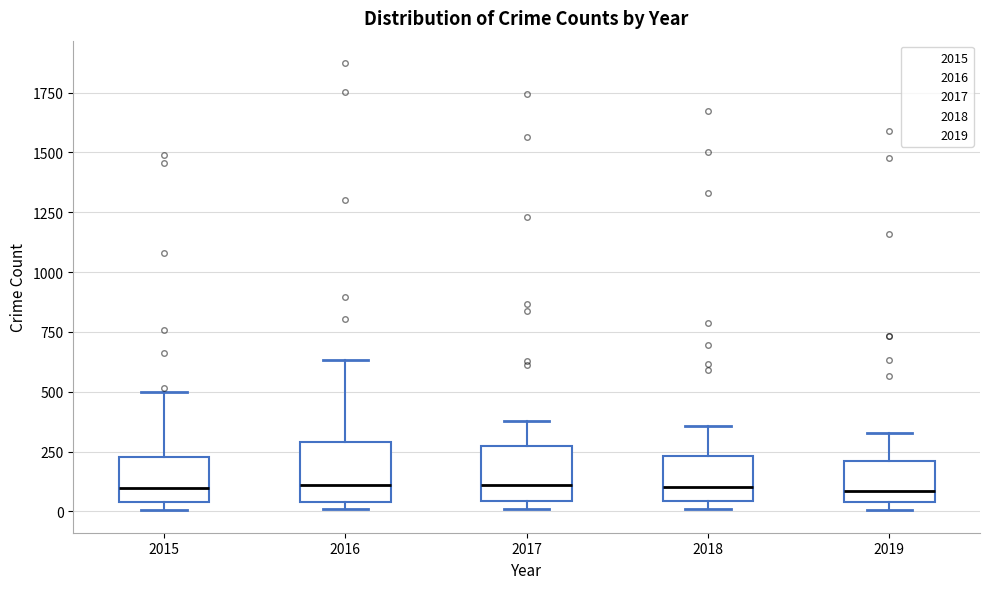

Where does the median line of the box at x = 2017 sit on the y-axis? The values are not printed on the chart, so give them approximately, as read against the axis.

100